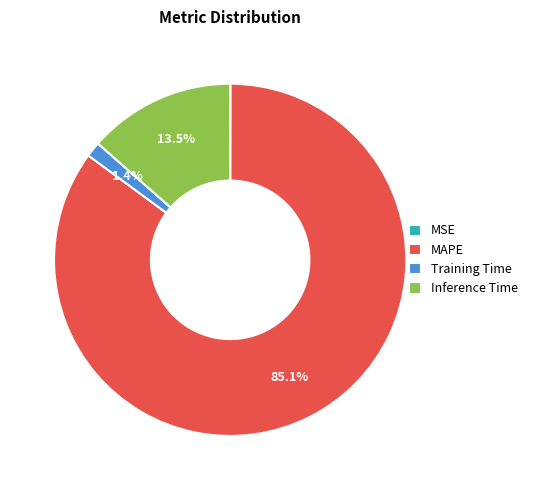

Does Inference Time represent more than half of the total?

No